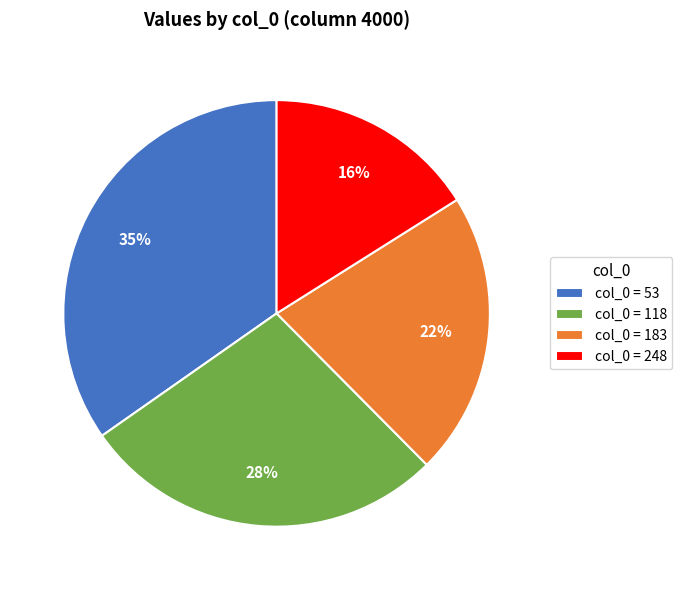

What is the largest slice in the pie chart?

col_0 = 53